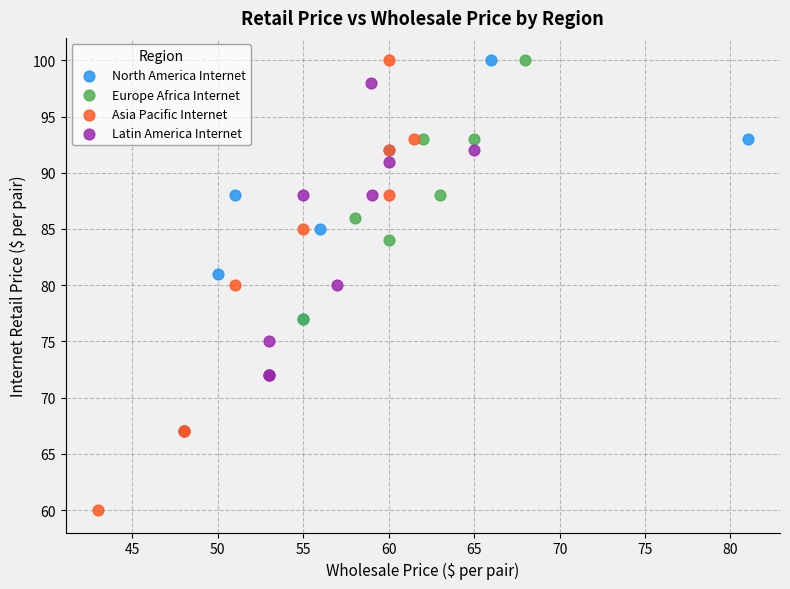

Which series has the widest spread of Y values?

Asia Pacific Internet